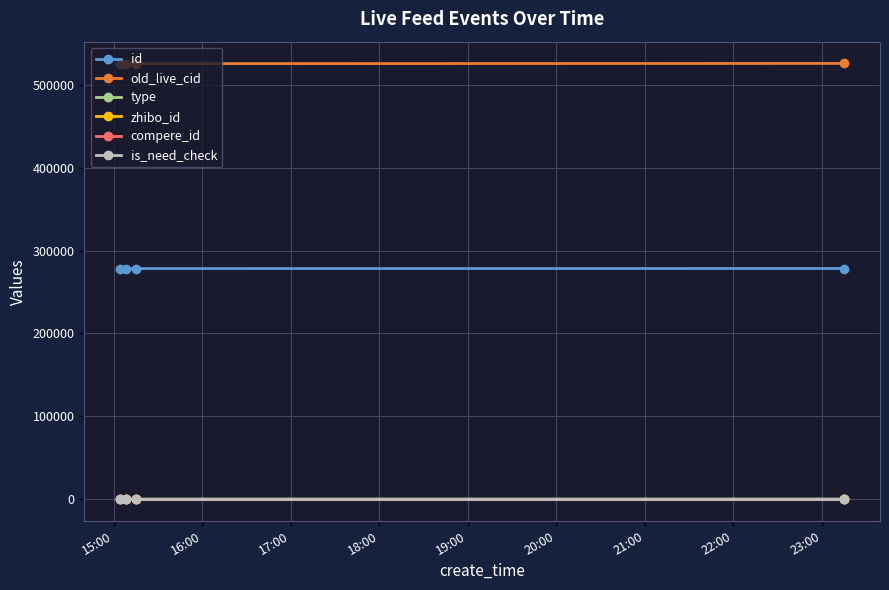

Does the chart have visible grid lines?

Yes